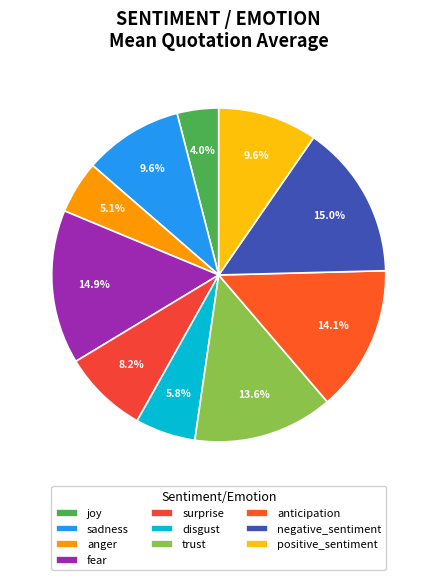

Count the number of slices in the pie.

10